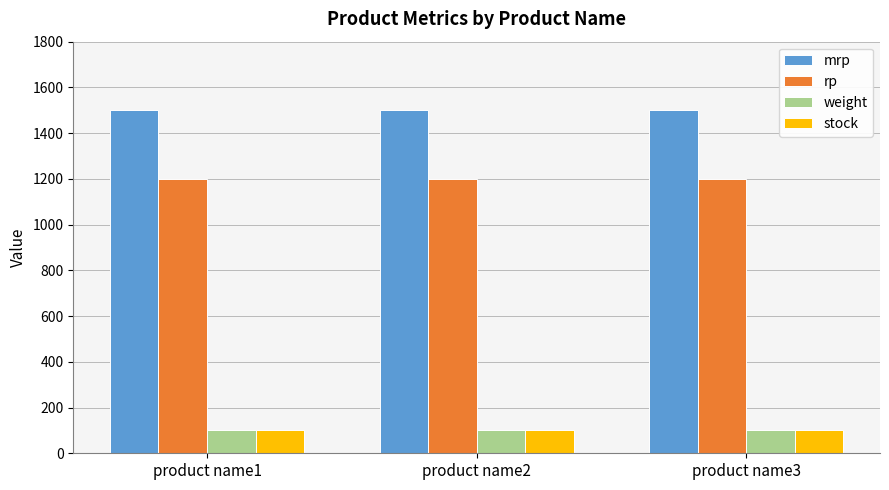

True or false: rp has a value of 805 at product name2.

False